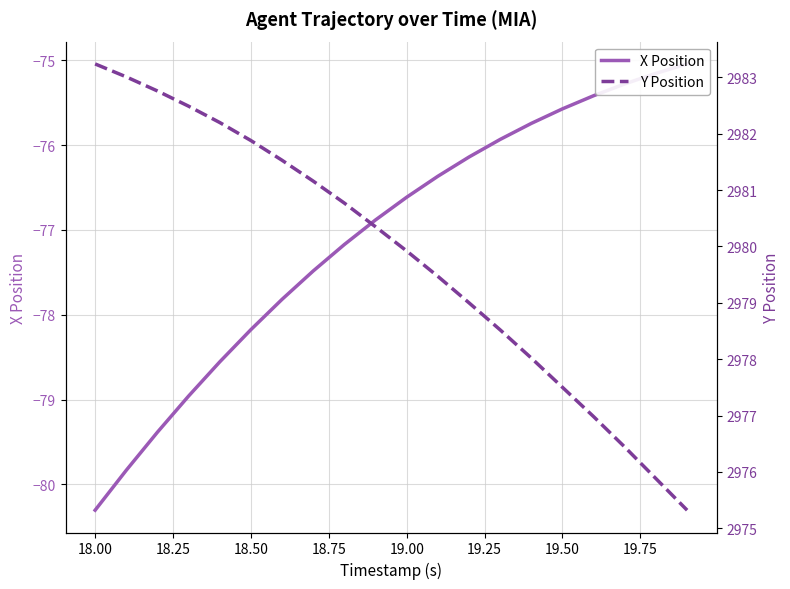

Which series has the widest spread of values?

Y Position